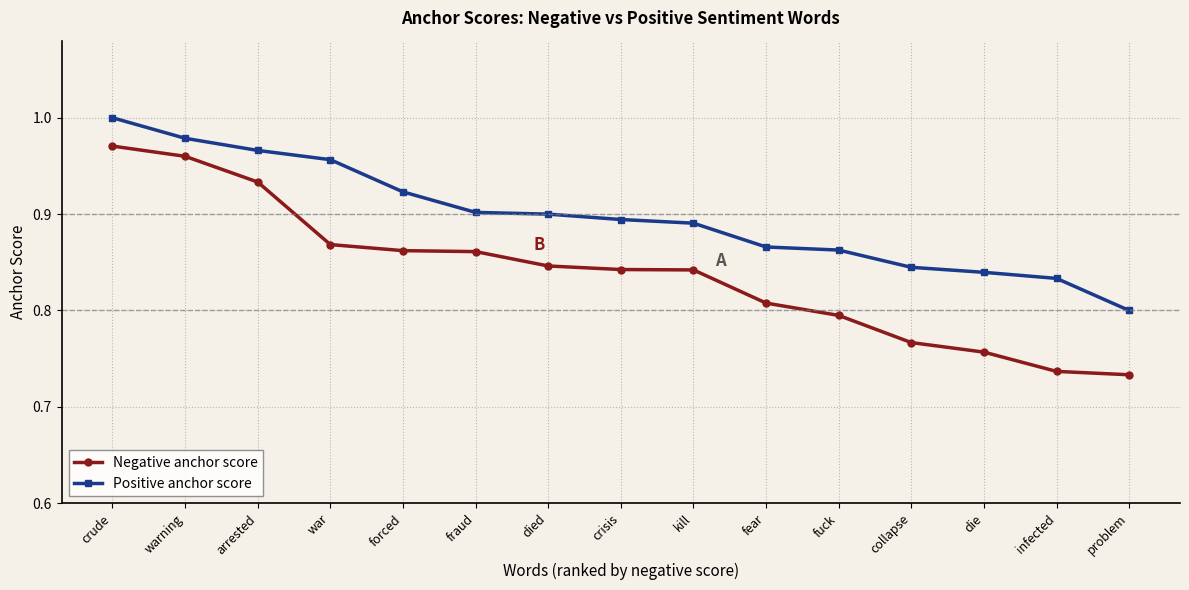

What are all the series names shown in the legend?

Negative anchor score, Positive anchor score